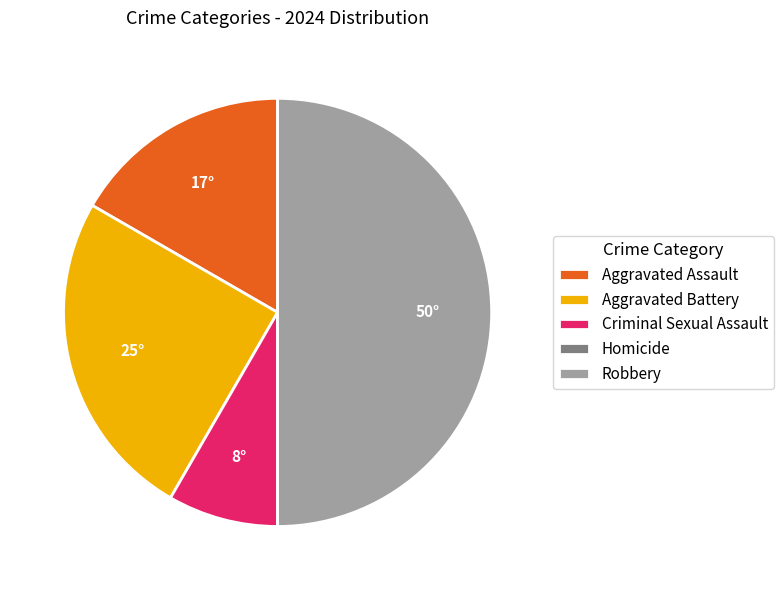

Which has a higher value, Robbery or Criminal Sexual Assault?

Robbery